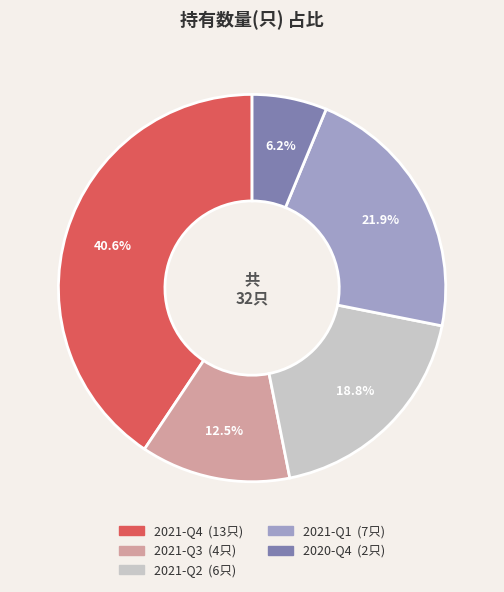

Does 2020-Q4 represent more than half of the total?

No